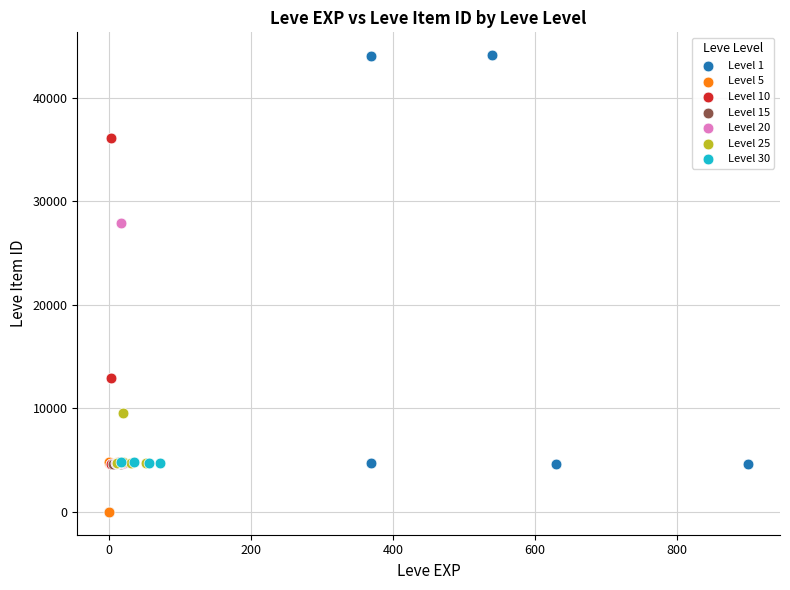

Which series has the largest Y range (max minus min)?

Level 1